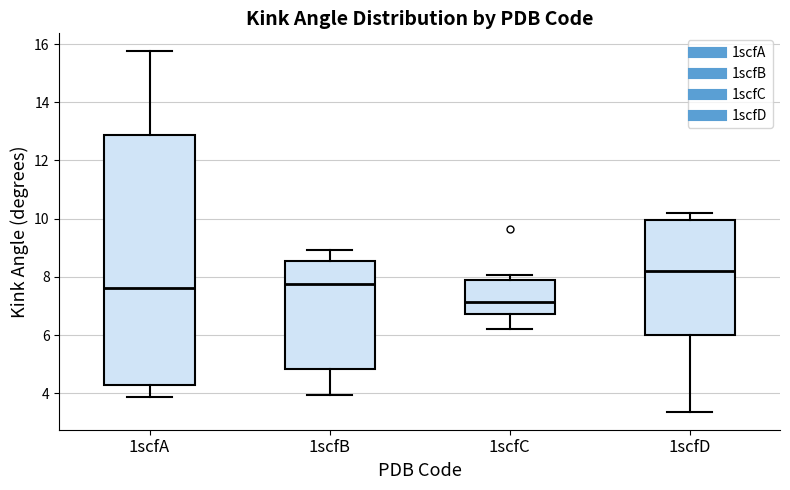

Where does the upper whisker of the box for 1scfA end on the y-axis? The values are not printed on the chart, so give them approximately, as read against the axis.

15.8